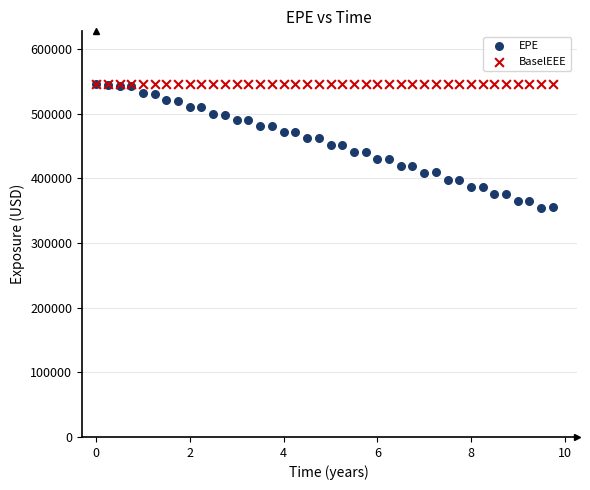

What are all the series names shown in the legend?

EPE, BaselEEE